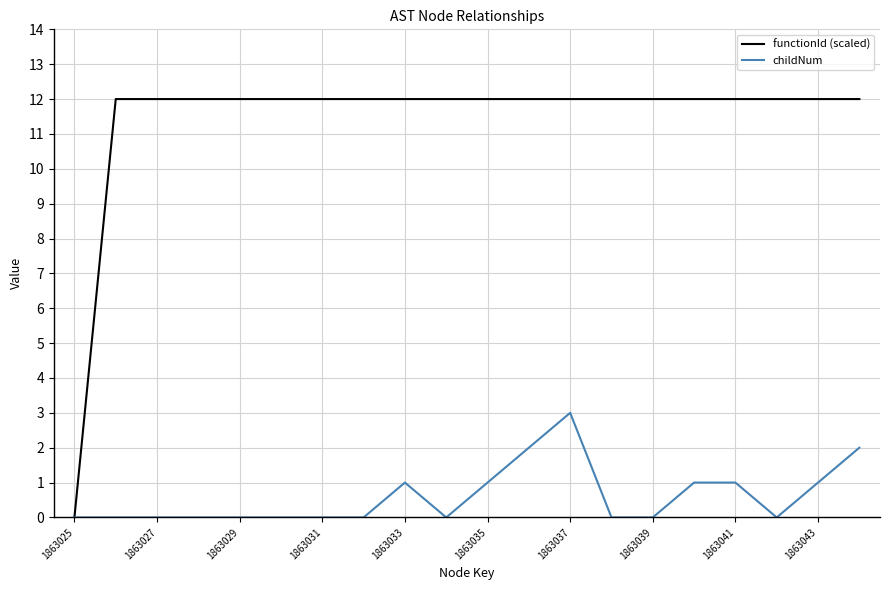

What is the average value of the functionId (scaled) series?

11